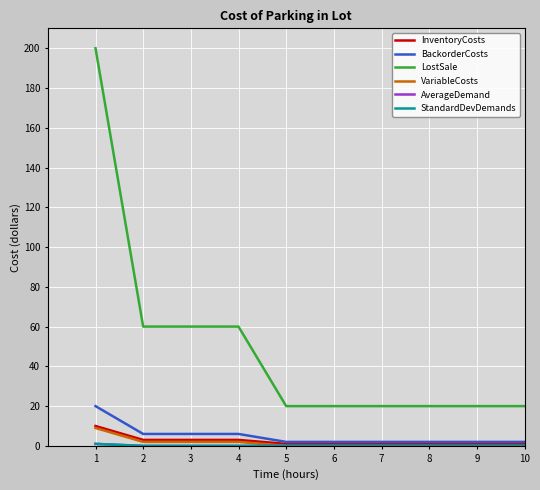

The value of LostSale at 2 is 60. True or false?

True